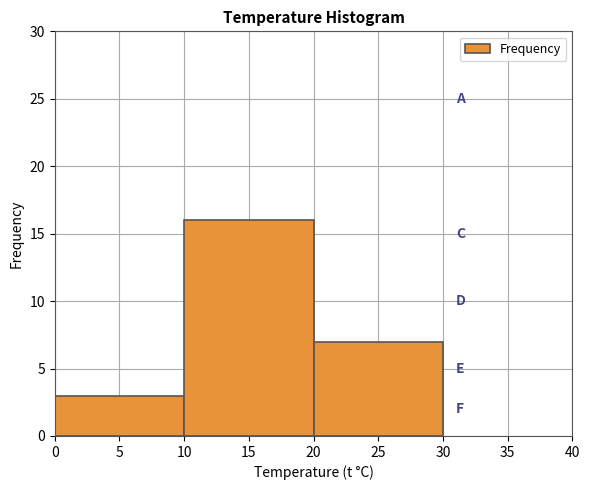

Reading left to right, transcribe this chart: for each bar, give the range it covers on the x-axis and its height. The values are not printed on the chart, so give them approximately, as read against the axis.

0 to 10: 3
10 to 20: 16
20 to 30: 7